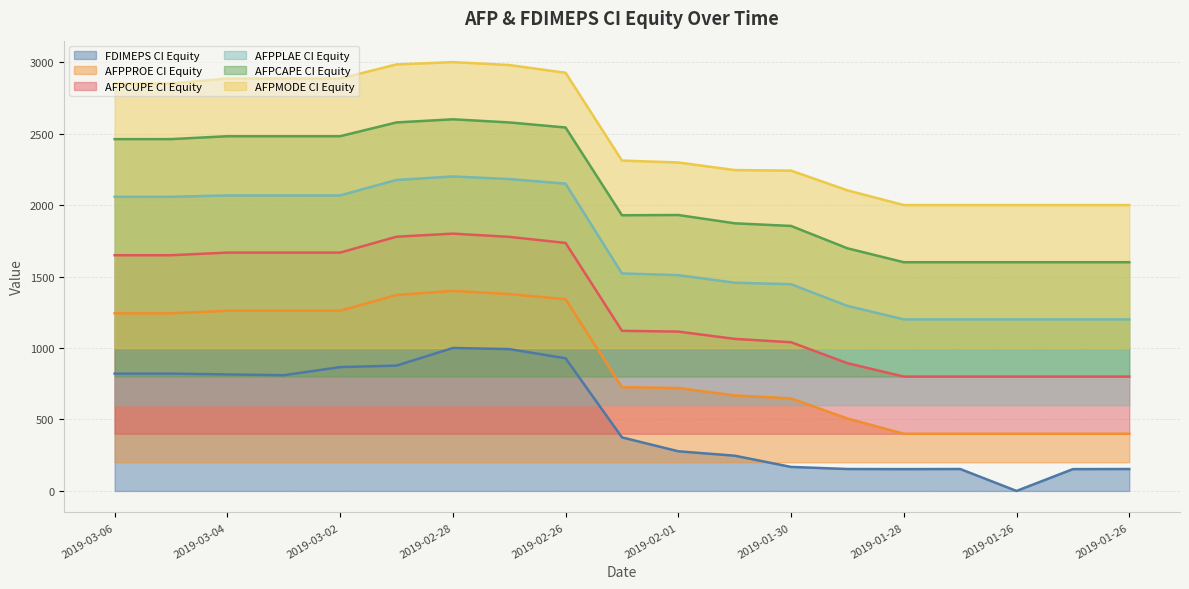

Reading left to right, transcribe all the data shown in this chart.

FDIMEPS CI Equity: 820.7	820.7	815.1	809.5	866.2	876.8	1000.0	992.3	927.9	374.6	277.3	246.5	168.1	153.4	152.7	153.4	0.0	152.7	153.4
AFPPROE CI Equity: 1242.7	1242.7	1260.4	1260.4	1260.4	1370.9	1400.0	1377.2	1341.4	726.0	719.9	668.1	647.2	506.7	400.0	400.0	400.0	400.0	400.0
AFPCUPE CI Equity: 1649.0	1649.0	1667.4	1667.4	1667.4	1778.4	1800.0	1777.4	1734.9	1120.1	1114.7	1063.6	1040.1	893.7	800.0	800.0	800.0	800.0	800.0
AFPPLAE CI Equity: 2057.7	2057.7	2067.3	2067.3	2067.3	2175.7	2200.0	2182.0	2149.6	1521.6	1509.5	1456.9	1446.2	1294.6	1200.0	1200.0	1200.0	1200.0	1200.0
AFPCAPE CI Equity: 2461.2	2461.2	2481.5	2481.5	2481.5	2578.0	2600.0	2578.0	2542.6	1928.6	1930.3	1872.3	1853.8	1697.4	1600.0	1600.0	1600.0	1600.0	1600.0
AFPMODE CI Equity: 2849.7	2849.7	2885.2	2885.2	2885.2	2983.8	3000.0	2979.6	2925.4	2311.2	2297.8	2244.6	2240.9	2102.8	2000.0	2000.0	2000.0	2000.0	2000.0